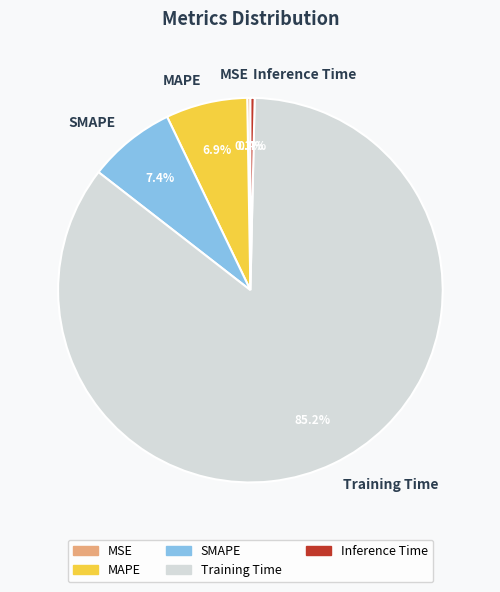

Is it true that SMAPE is 7% of the pie?

True